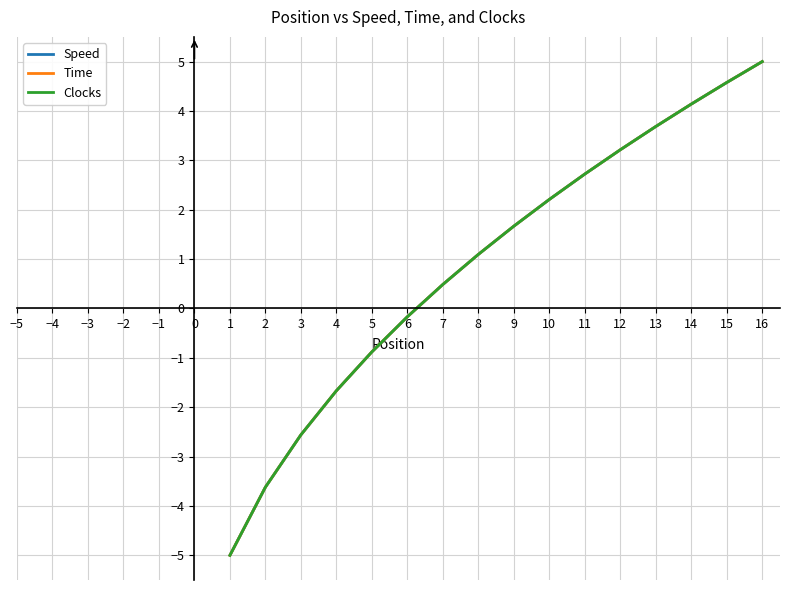

Is this an area chart (filled region under the line)?

No